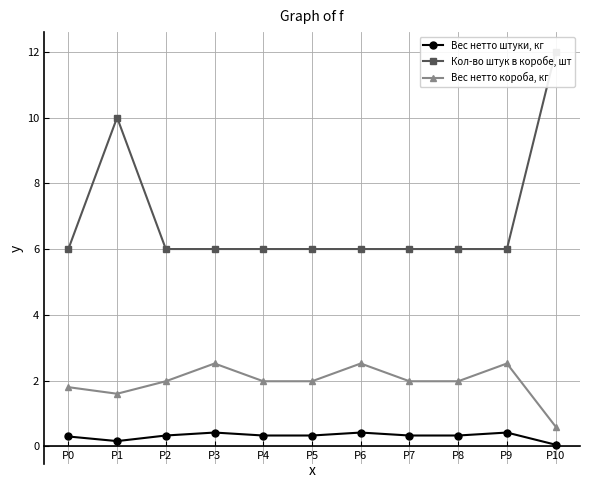

True or false: Кол-во штук в коробе, шт and Вес нетто короба, кг cross at least once.

False